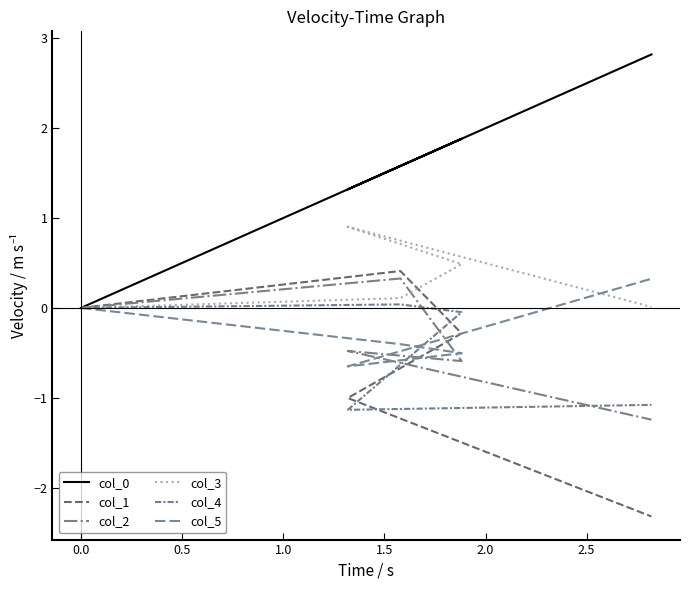

The value of col_1 at 37 is -3.0. True or false?

False